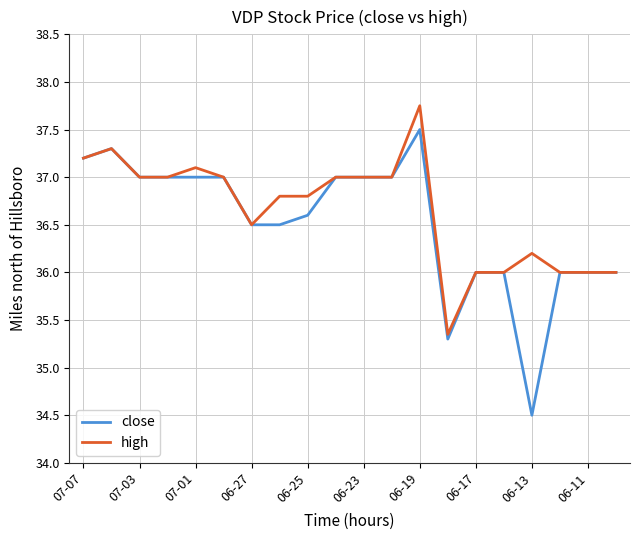

Rank the series by their maximum value, from highest to lowest.

high, close